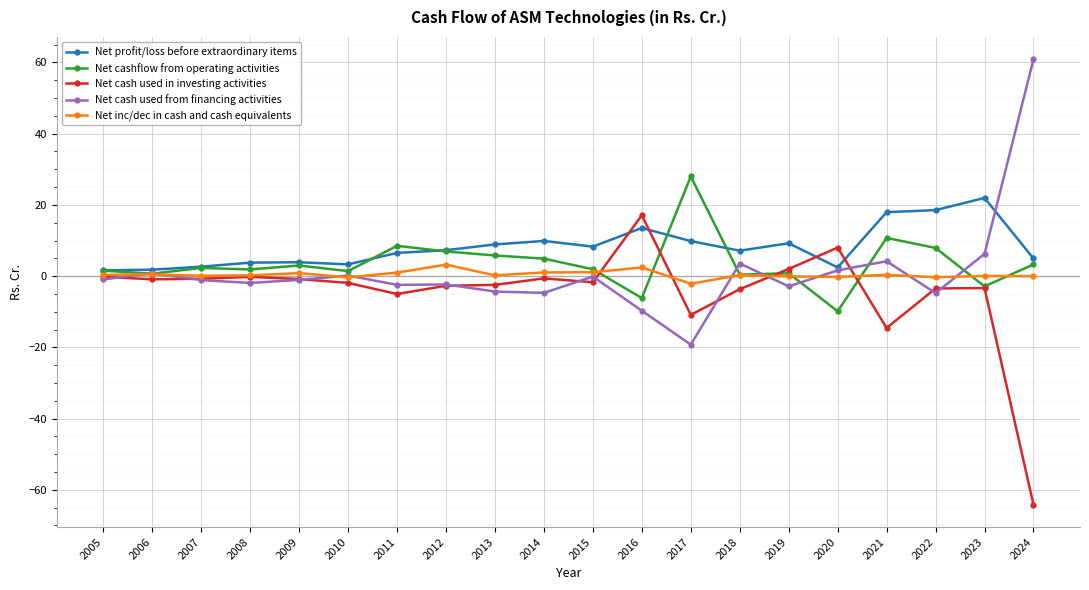

In Net inc/dec in cash and cash equivalents, how many points are higher than both neighbors (excluding endpoints)?

7